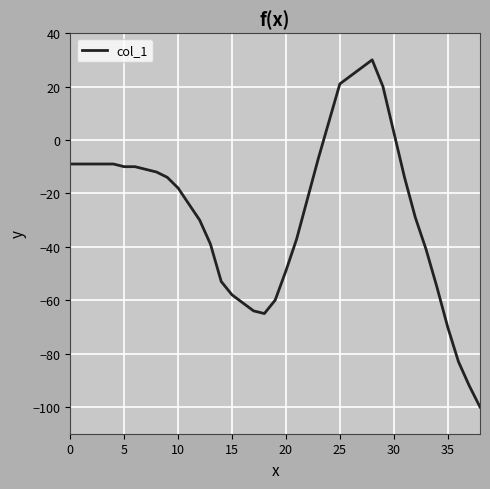

What is the difference between the maximum and minimum values?

130